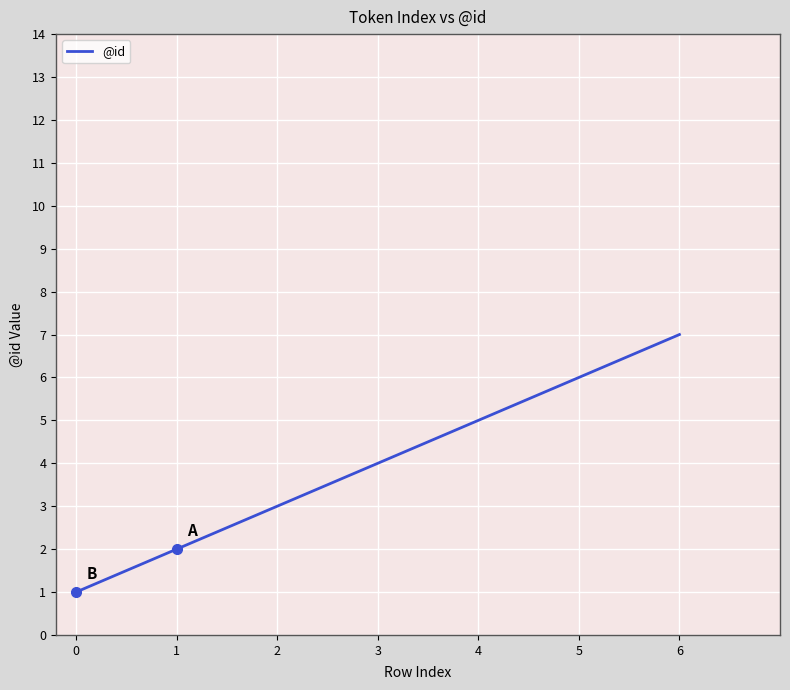

List the labels in order of value, largest first.

6, 5, 4, 3, 2, 1, 0